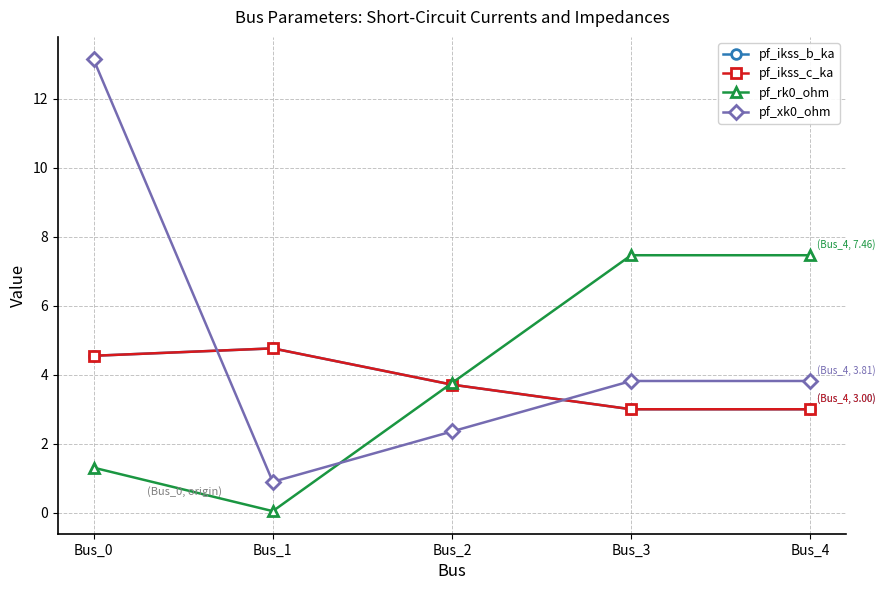

Reading right to left, transcribe all the data shown in this chart.

pf_ikss_b_ka: 3.0	3.0	3.7	4.8	4.5
pf_ikss_c_ka: 3.0	3.0	3.7	4.8	4.5
pf_rk0_ohm: 7.5	7.5	3.8	0.0	1.3
pf_xk0_ohm: 3.8	3.8	2.4	0.9	13.1